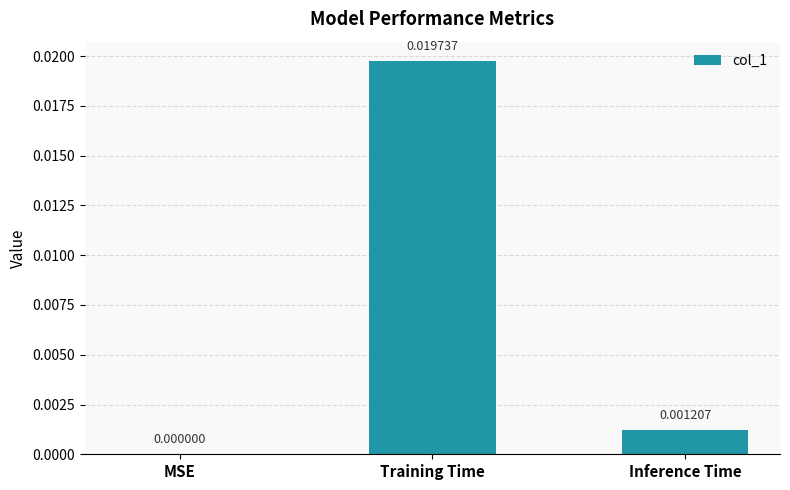

Which category has the highest value across all series?

Training Time